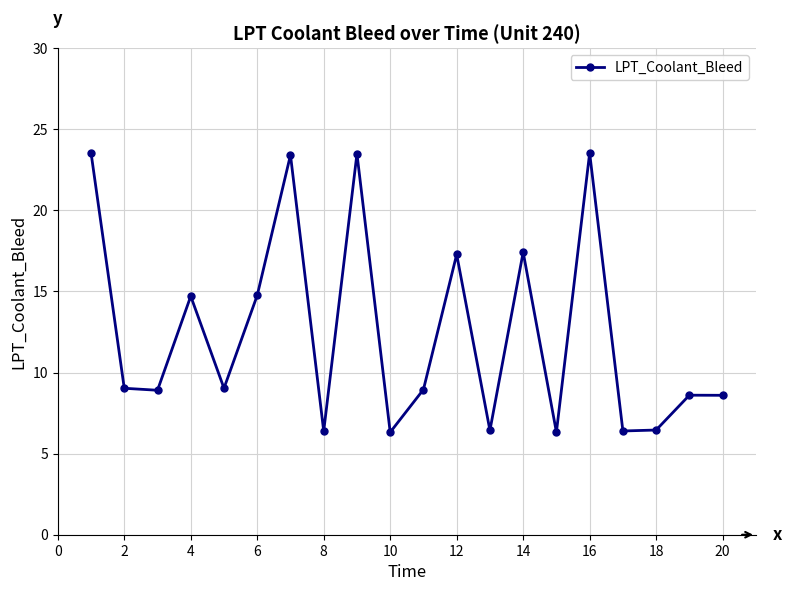

What is the greatest value displayed?

23.6